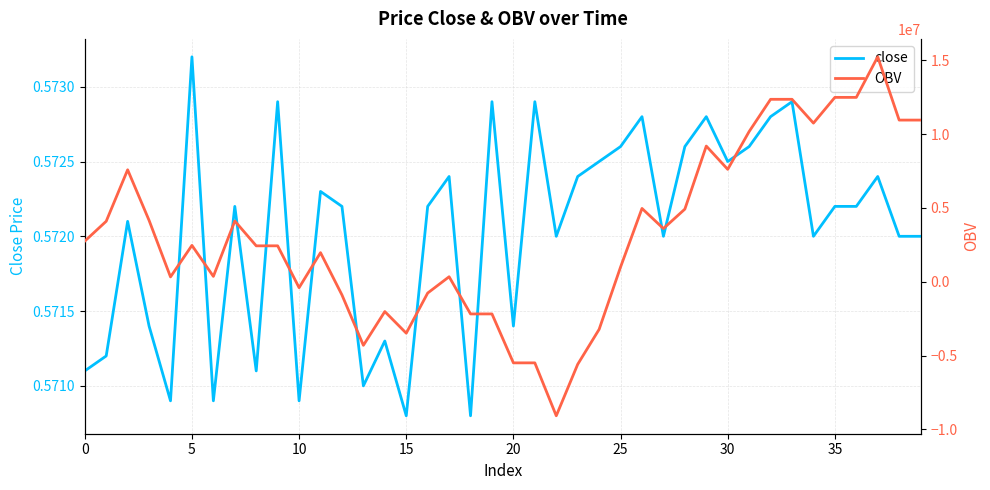

What is the total value across all series at 34?

10740133.1